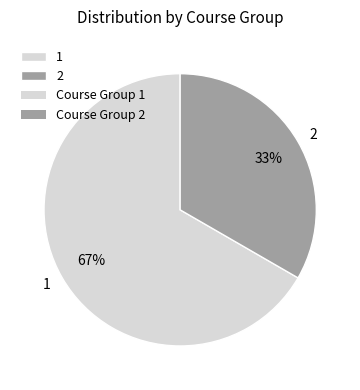

To the nearest percent, what is the average slice percentage?

50%